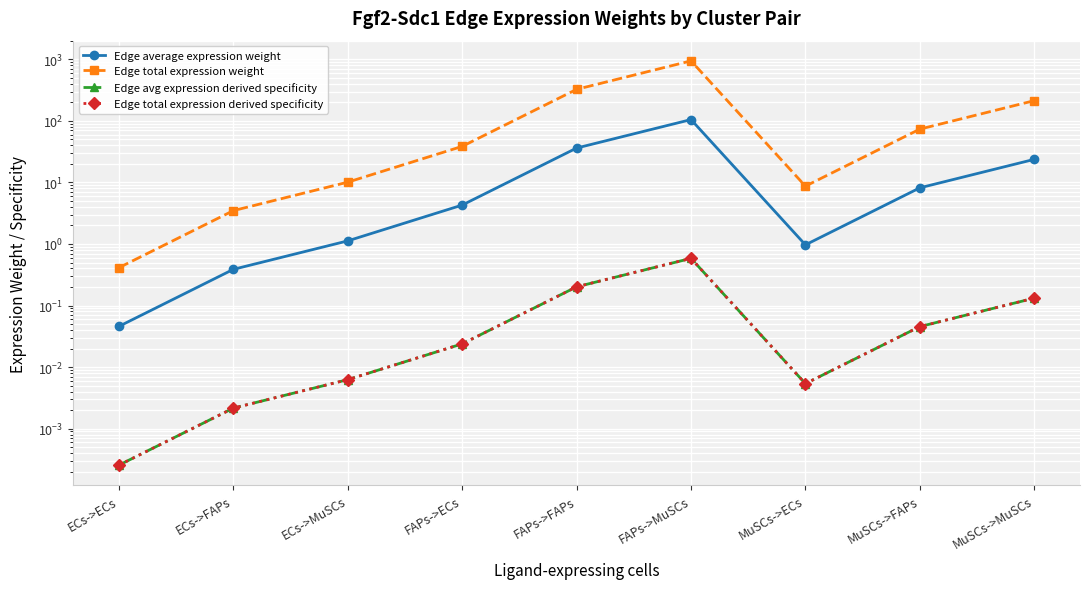

True or false: Edge average expression weight and Edge total expression weight intersect in this chart.

False